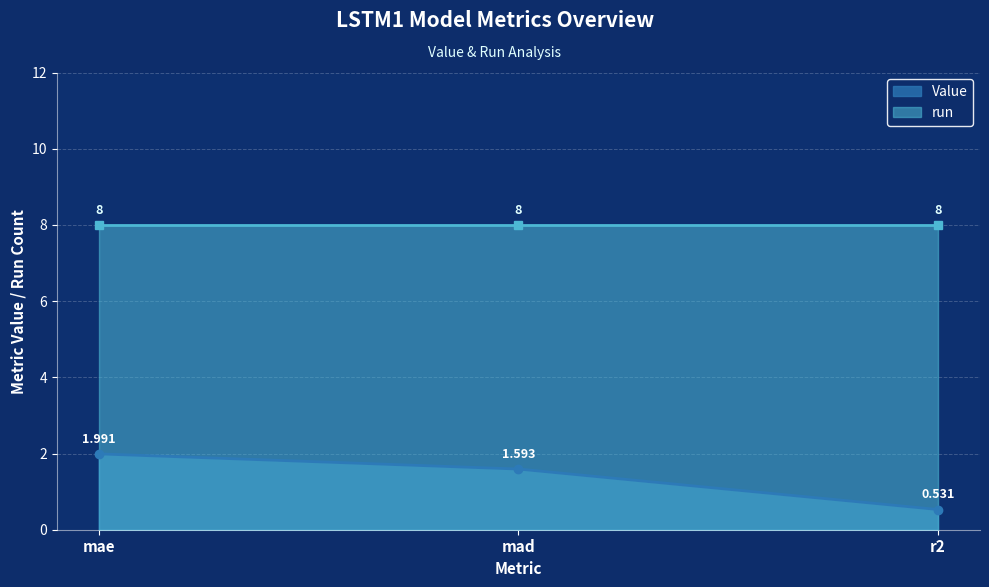

Reading left to right, transcribe all the data shown in this chart.

mae=2.0	mad=1.6	r2=0.5